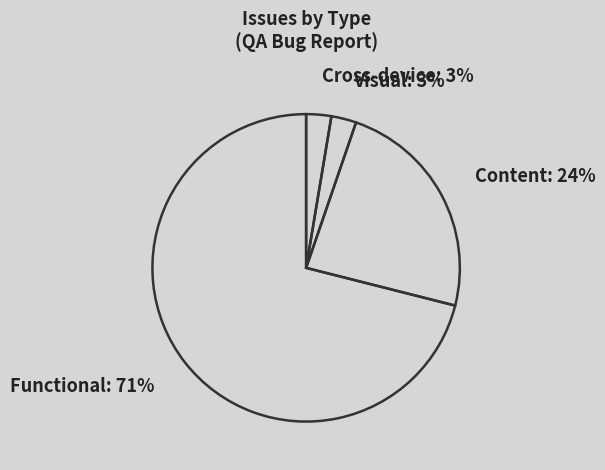

Is the sum of Functional: 71% and Content: 24% greater than half?

Yes